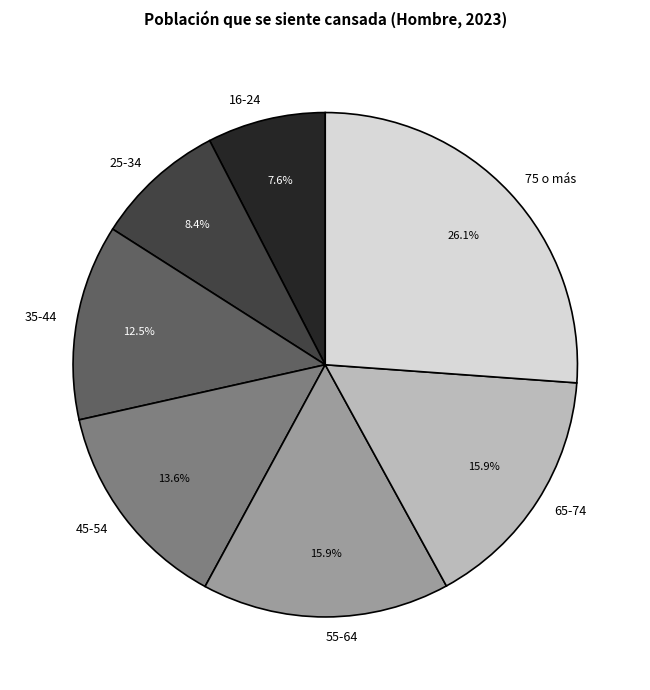

Is it true that 45-54 is 14% of the pie?

True